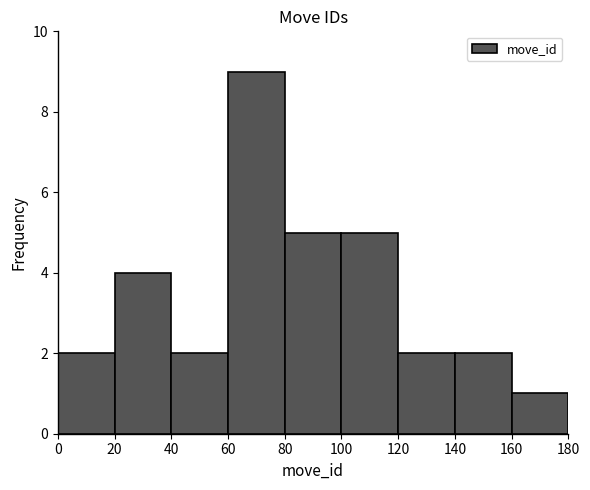

What is the height of the bar covering 40 to 60 on the x-axis? The values are not printed on the chart, so give them approximately, as read against the axis.

2